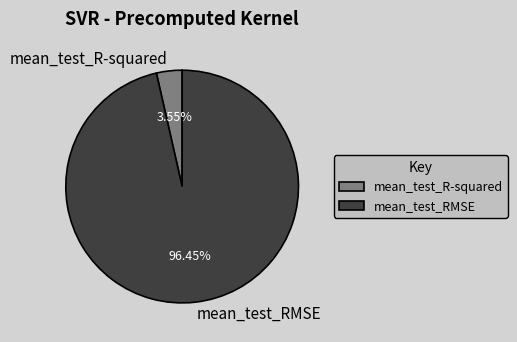

Between mean_test_RMSE and mean_test_R-squared, which is larger?

mean_test_RMSE